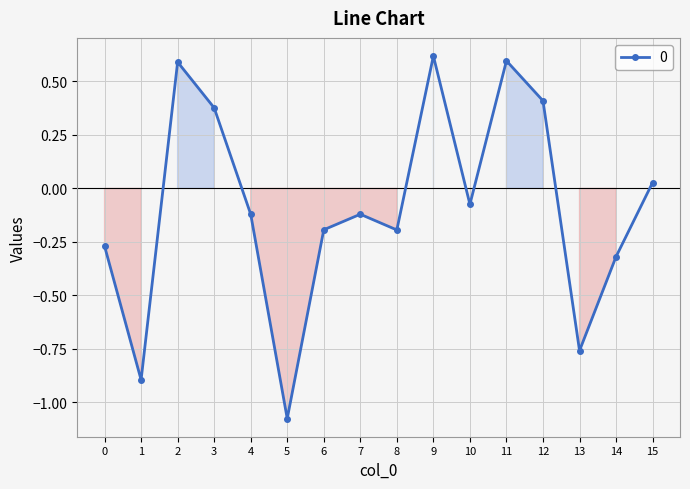

At which category does the chart reach its minimum across all series?

5